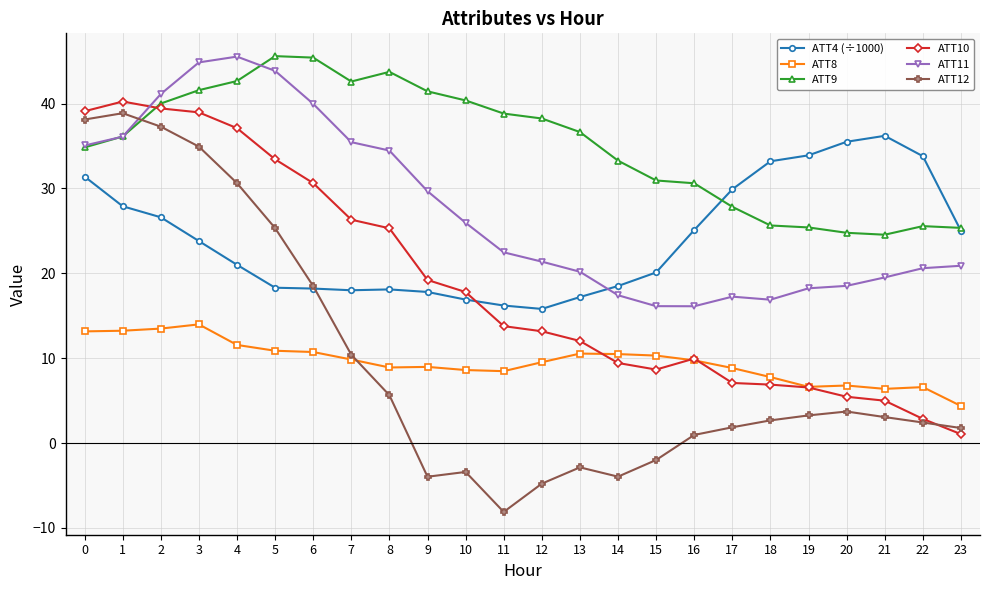

Which series has the largest total across all categories?

ATT9